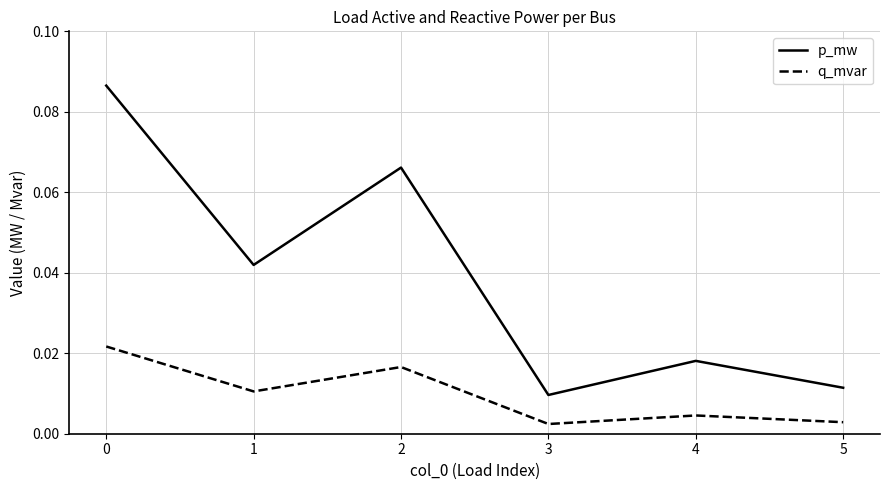

True or false: p_mw has more than 1 interior local peaks.

True